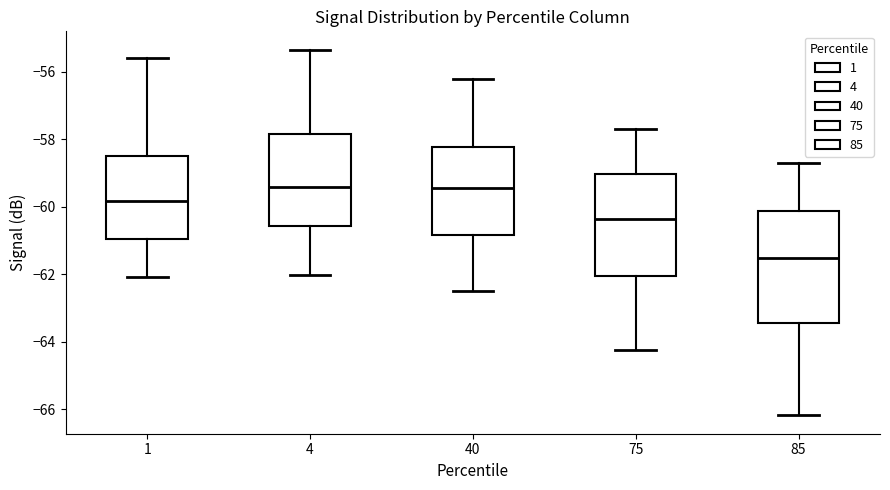

Comparing the boxes themselves (not the whiskers), which one is the tallest?

85